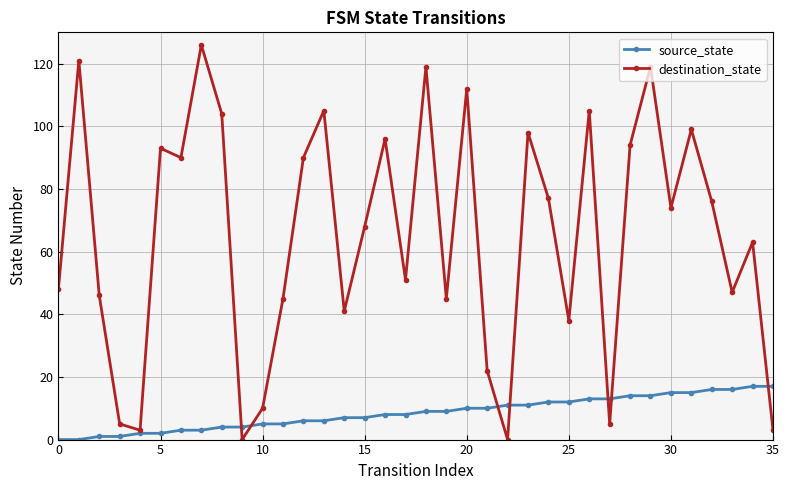

Which series has the widest spread of values?

destination_state